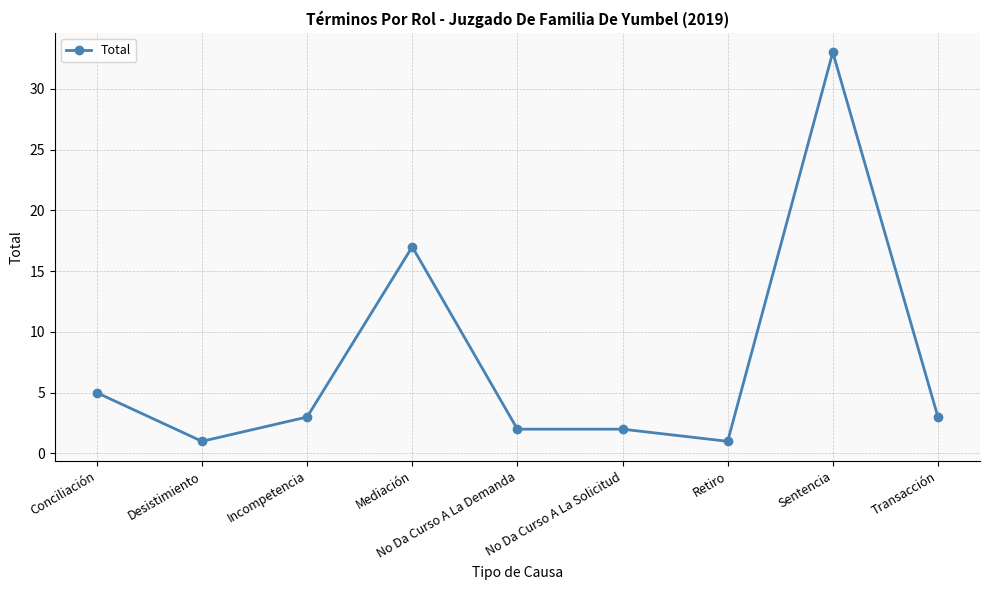

Reading left to right, extract all data points from this chart.

5	1	3	17	2	2	1	33	3